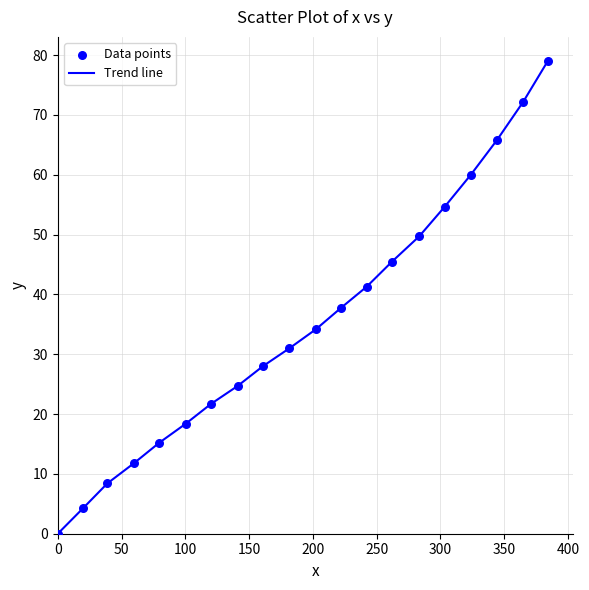

What is the difference between the maximum and minimum values?

79.1